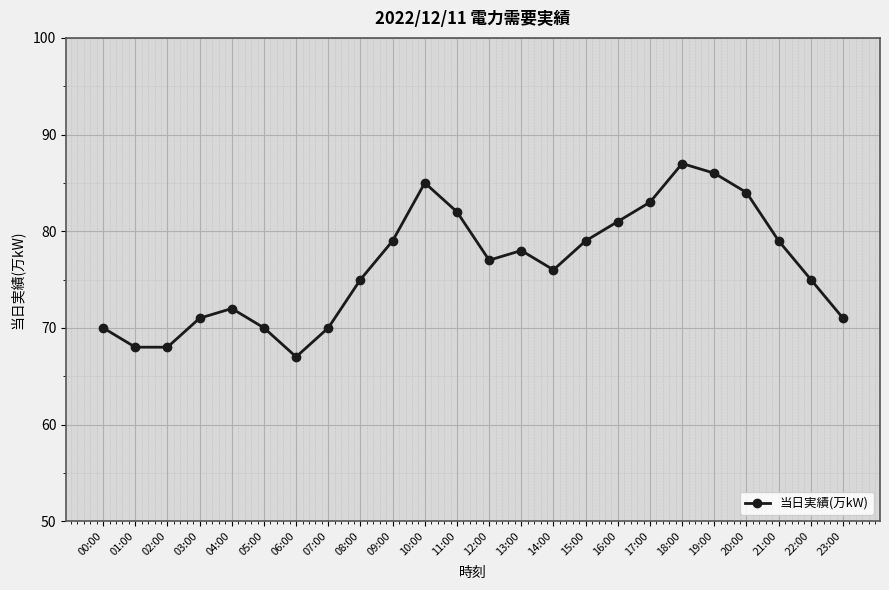

What is the difference between the maximum and minimum values?

20